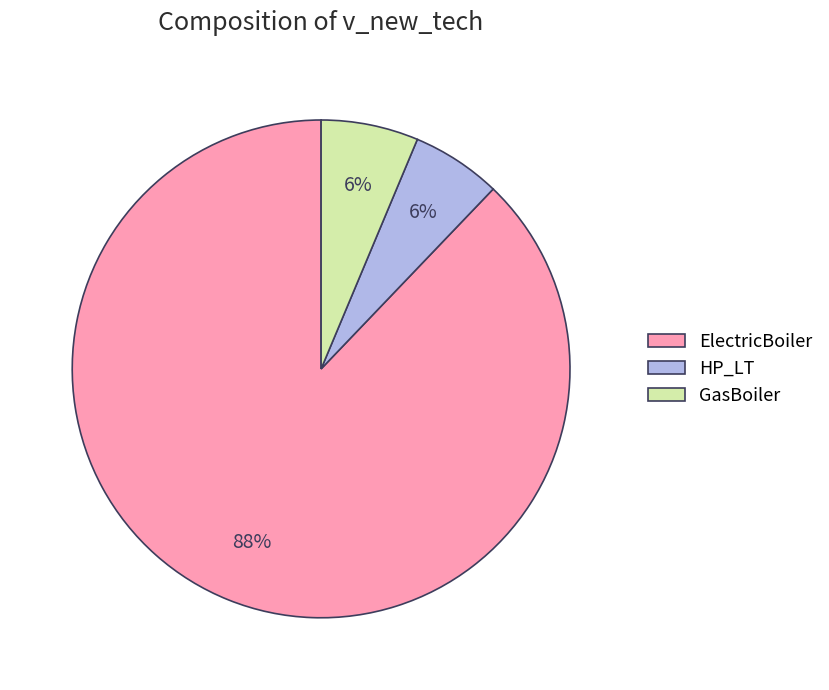

What is the largest slice in the pie chart?

ElectricBoiler